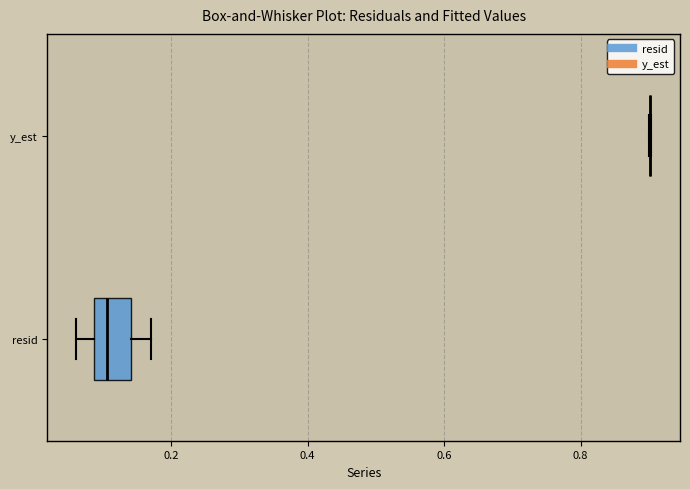

Reading bottom to top, read every box against the x-axis: the position of its median line, the range the box covers, and the ends of its whiskers. The values are not printed on the chart, so give them approximately, as read against the axis.

resid: median 0.10, box 0.08 to 0.14, whiskers 0.06 to 0.18
y_est: box collapsed to a line at 0.90, whiskers 0.90 to 0.90